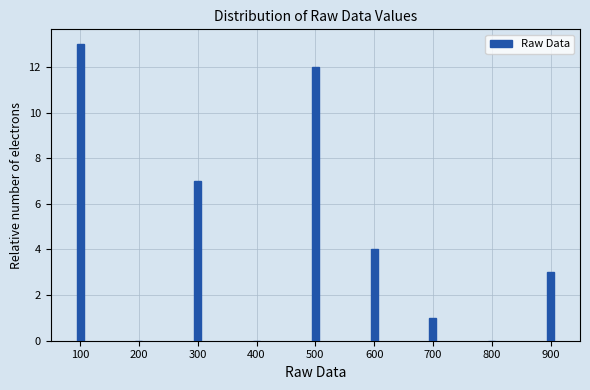

Reading left to right, what are all the values shown in this chart?

100=13	200=0	300=7	400=0	500=12	600=4	700=1	800=0	900=3